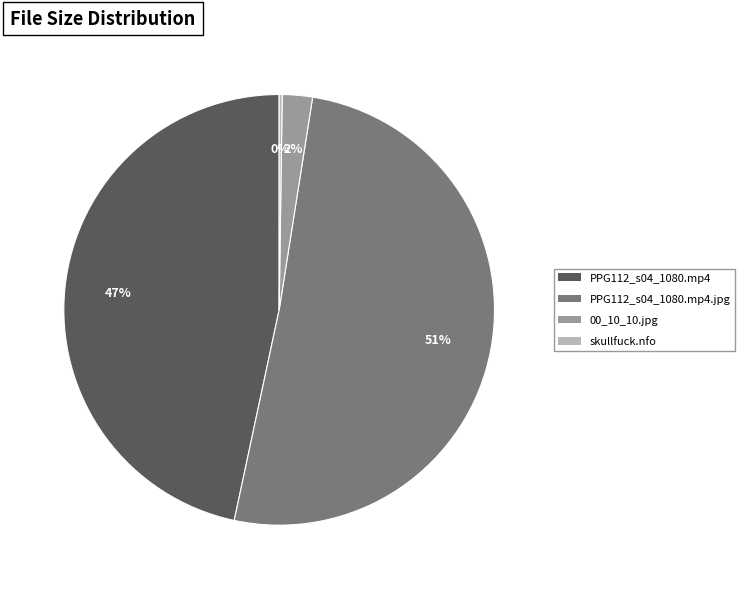

To the nearest percent, what is the difference between the largest and smallest slice percentages?

51%